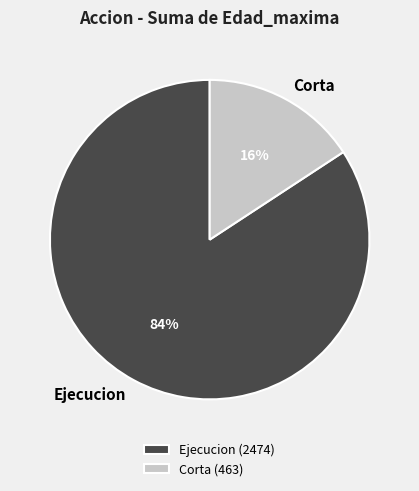

Which has a higher value, Ejecucion or Corta?

Ejecucion